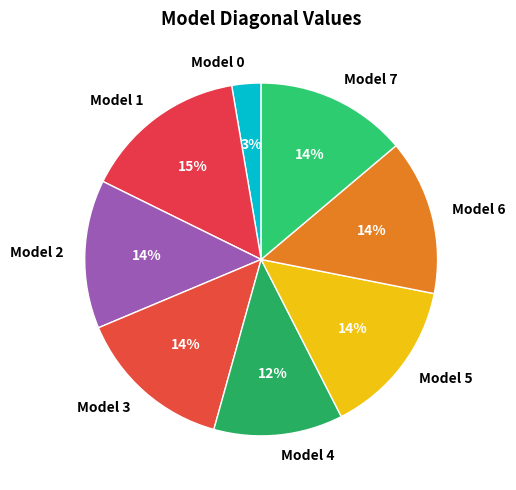

Does any single category account for the majority?

No